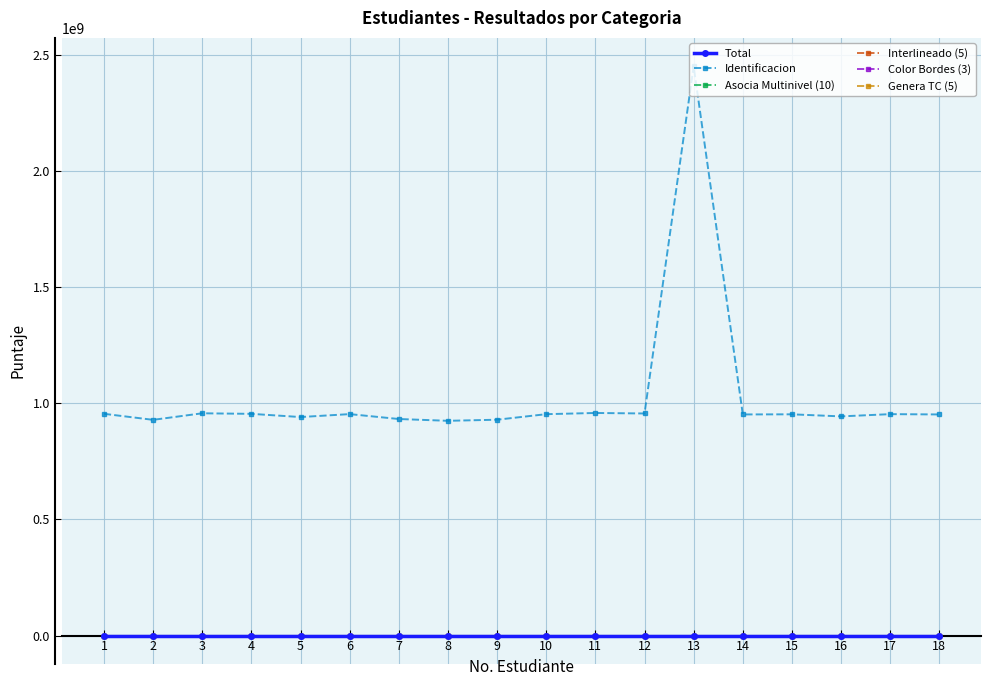

What is the greatest value displayed?

2450683277